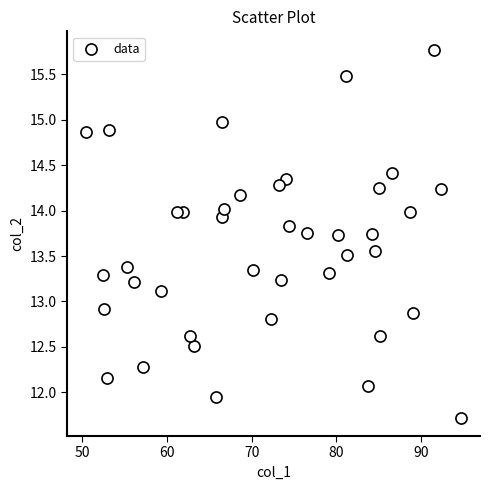

What is the range of X values (max minus min)?

44.3